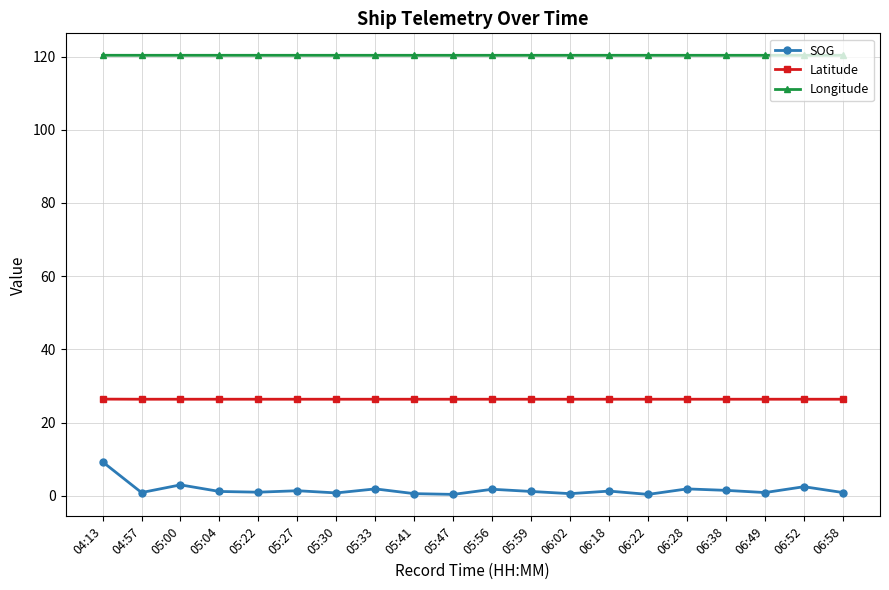

Rank the series at 06:49 from lowest to highest value.

SOG, Latitude, Longitude